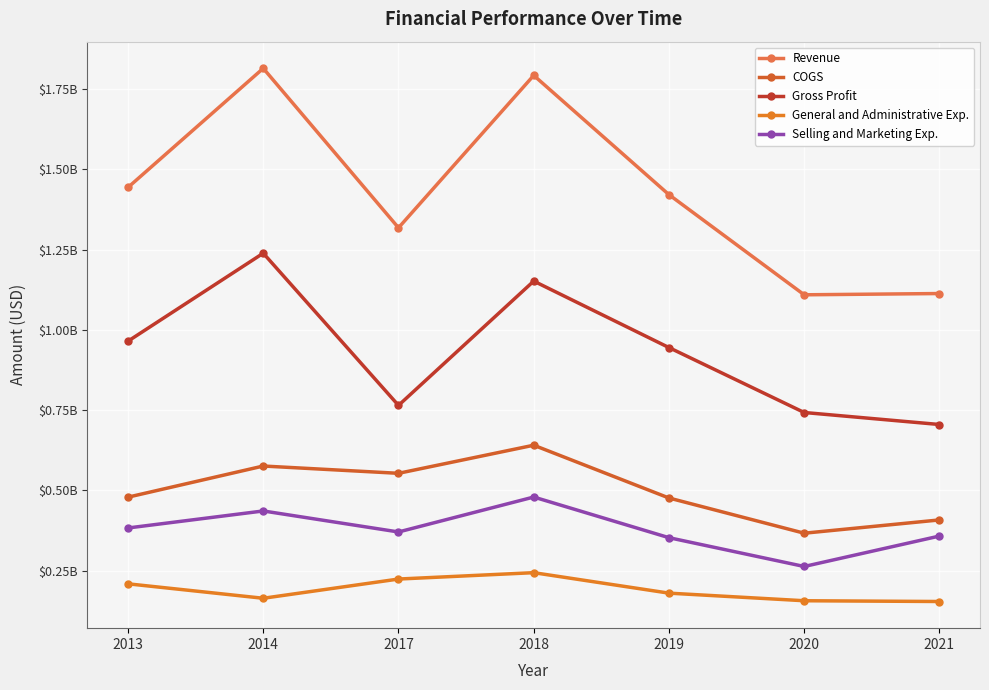

True or false: Revenue and General and Administrative Exp. cross at least once.

False